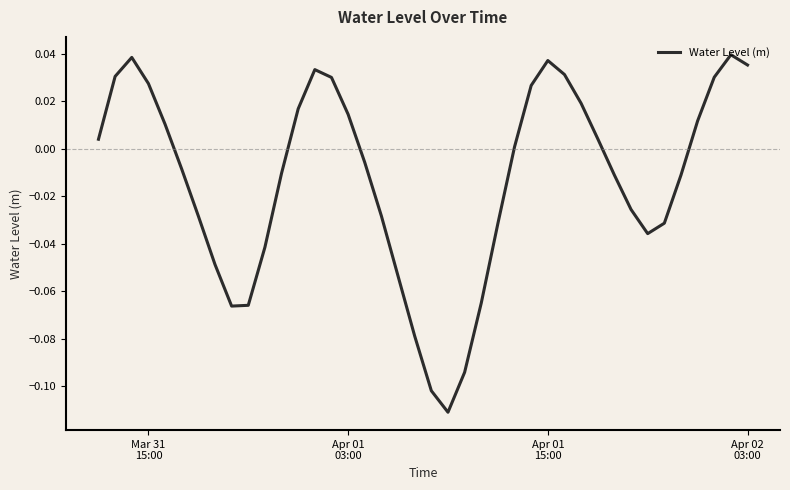

At which label does the data first exceed 0?

Mar 31
15:00